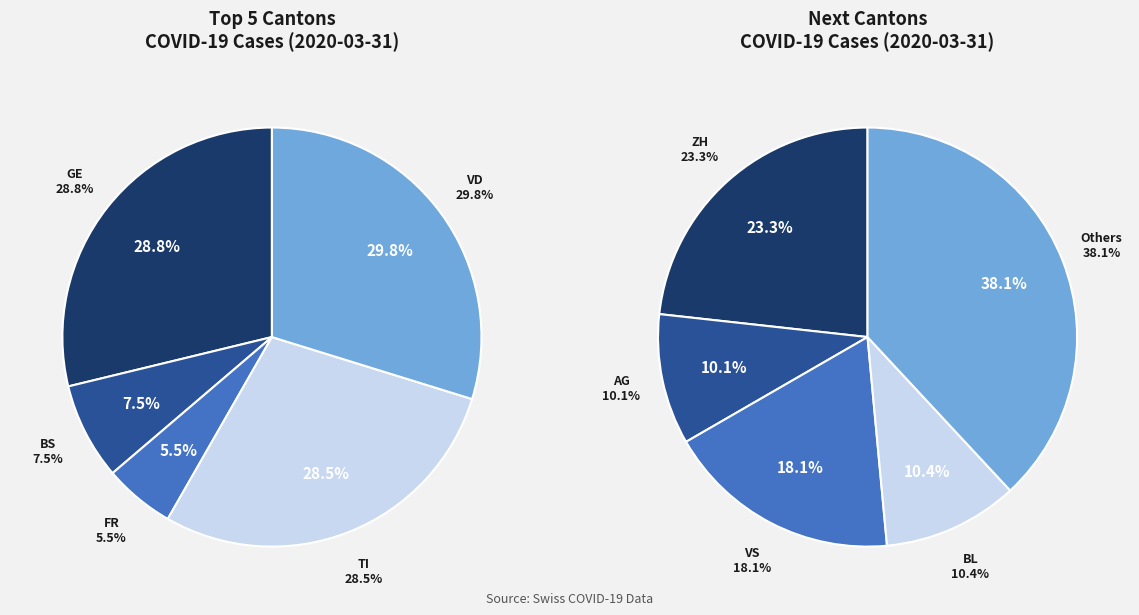

Approximately how many times larger is the value at BS compared to FR?

1.4